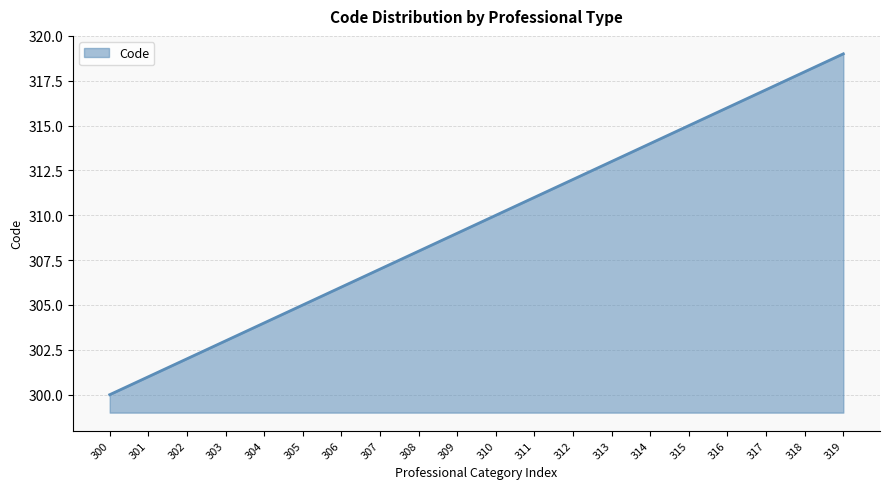

Rank the categories by value from lowest to highest.

300, 301, 302, 303, 304, 305, 306, 307, 308, 309, 310, 311, 312, 313, 314, 315, 316, 317, 318, 319